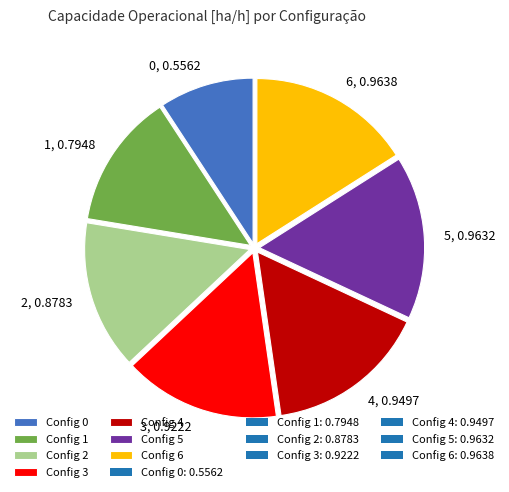

Is there a majority slice in this chart?

No